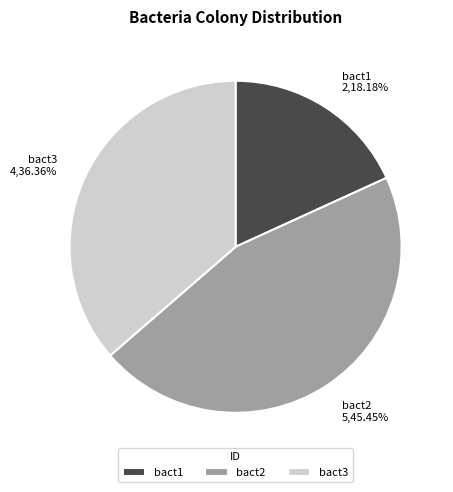

What percentage is the bact1 slice, to the nearest percent?

18%